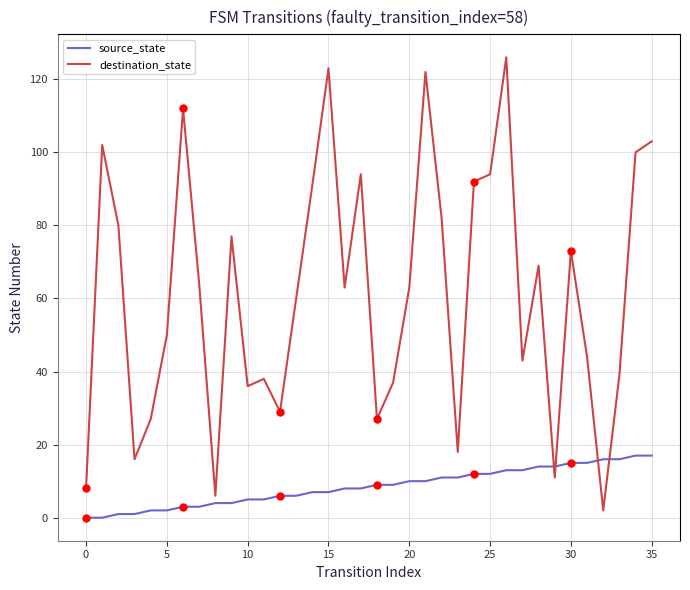

Which series has the largest total across all categories?

destination_state